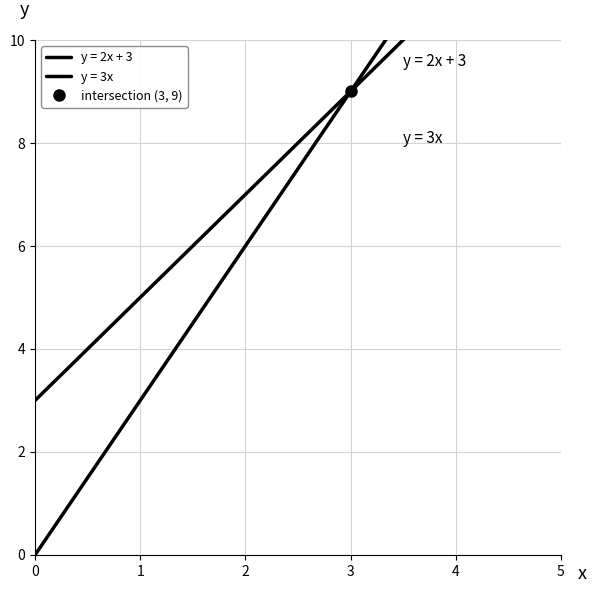

At which label does y = 3x first exceed 9?

4